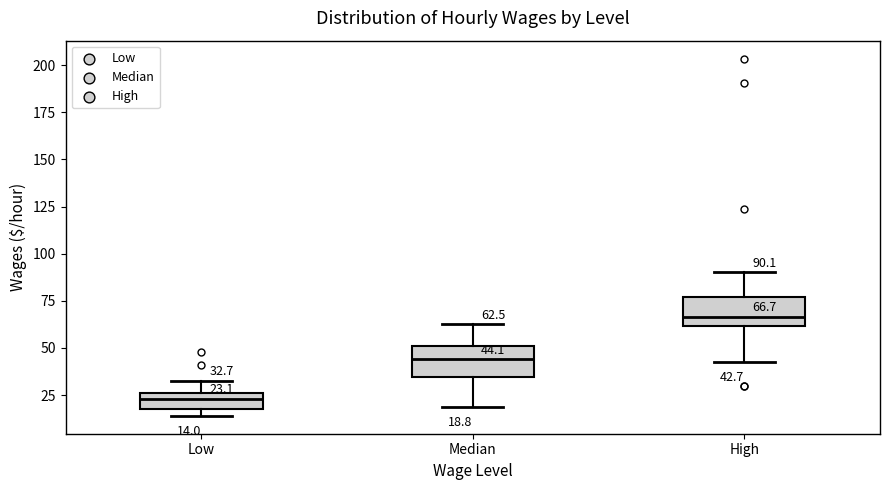

Which box has the lowest median line?

Low